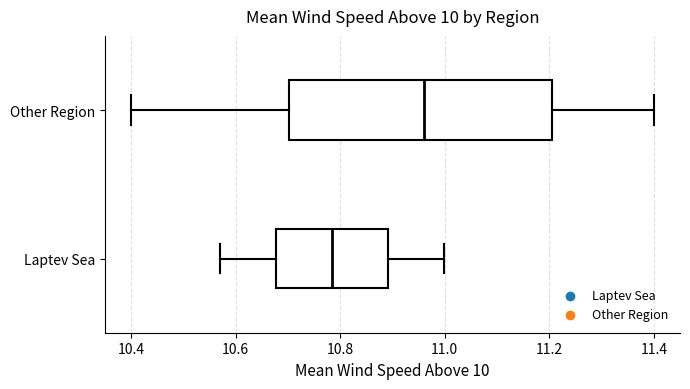

Where is the right edge of the box for Other Region on the x-axis? The values are not printed on the chart, so give them approximately, as read against the axis.

11.20